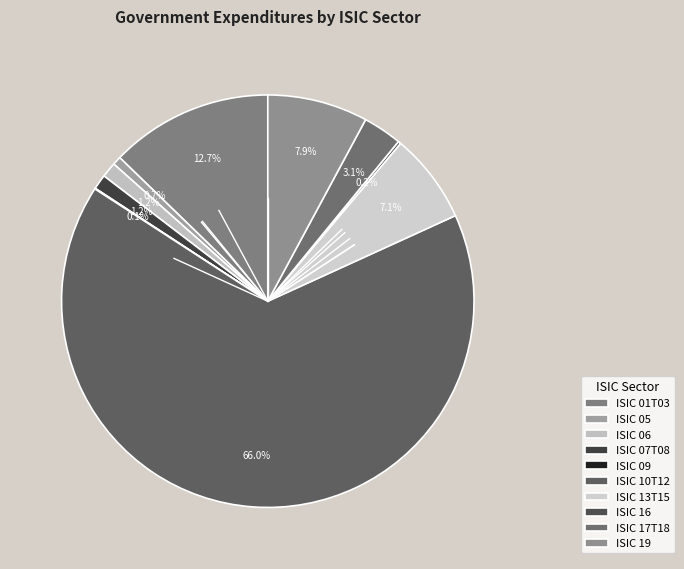

Which has a higher value, ISIC 09 or ISIC 13T15?

ISIC 13T15